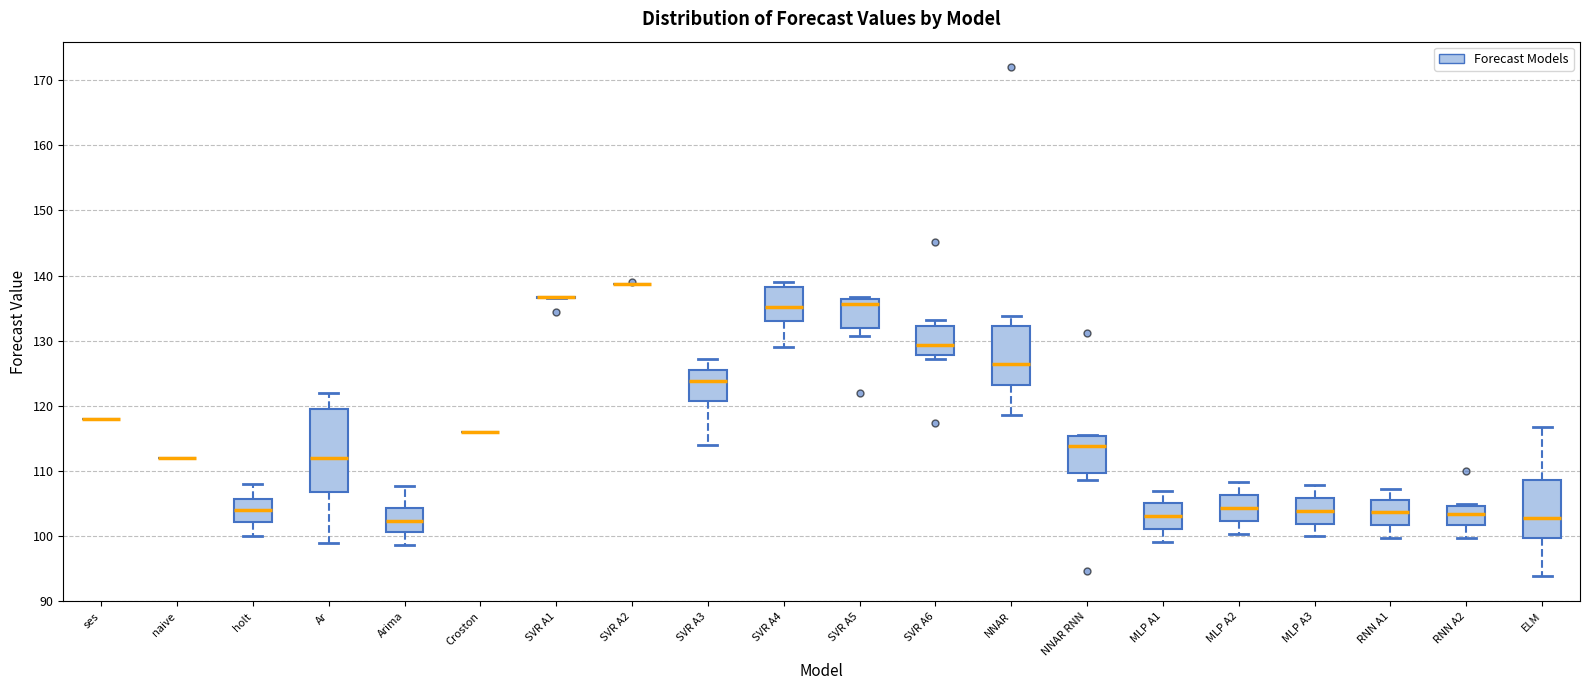

Reading left to right, read every box against the y-axis: the position of its median line, the range the box covers, and the ends of its whiskers. The values are not printed on the chart, so give them approximately, as read against the axis.

ses: box collapsed to a line at 118, whiskers 118 to 118
naive: box collapsed to a line at 112, whiskers 112 to 112
holt: median 104, box 102 to 106, whiskers 100 to 108
Ar: median 112, box 107 to 120, whiskers 99 to 122
Arima: median 102, box 101 to 104, whiskers 99 to 108
Croston: box collapsed to a line at 116, whiskers 116 to 116
SVR A1: box collapsed to a line at 137, whiskers 137 to 137
SVR A2: box collapsed to a line at 139, whiskers 139 to 139
SVR A3: median 124, box 121 to 126, whiskers 114 to 127
SVR A4: median 135, box 133 to 138, whiskers 129 to 139
SVR A5: median 136 (just below the box's upper edge), box 132 to 136, whiskers 131 to 137
SVR A6: median 129, box 128 to 132, whiskers 127 to 133
NNAR: median 126, box 123 to 132, whiskers 119 to 134
NNAR RNN: median 114, box 110 to 115, whiskers 109 to 116
MLP A1: median 103, box 101 to 105, whiskers 99 to 107
MLP A2: median 104, box 102 to 106, whiskers 100 to 108
MLP A3: median 104, box 102 to 106, whiskers 100 to 108
RNN A1: median 104, box 102 to 106, whiskers 100 to 107
RNN A2: median 103, box 102 to 105, whiskers 100 to 105
ELM: median 103, box 100 to 109, whiskers 94 to 117